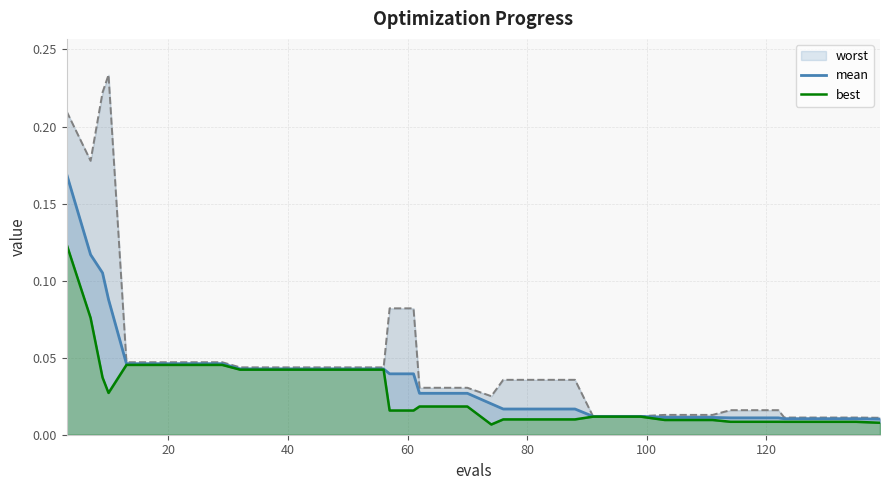

Which series has the largest total across all categories?

worst